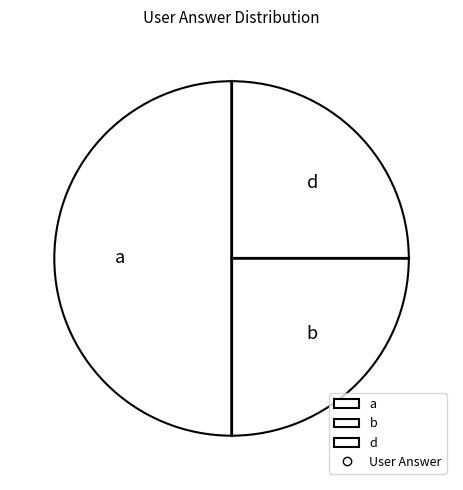

Which slice is the largest?

a